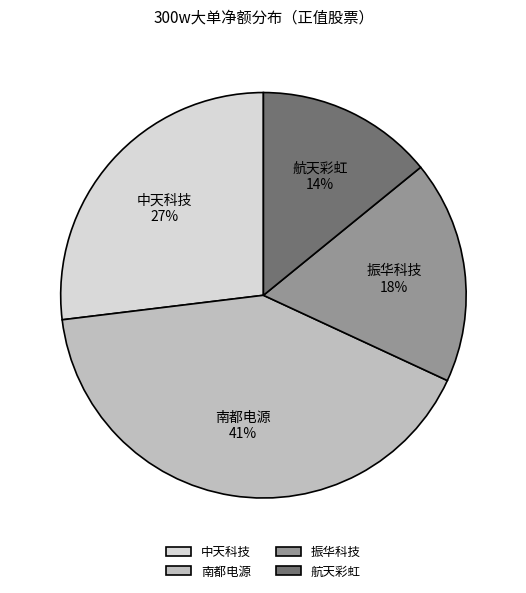

Approximately how many times larger is the value at 南都电源 compared to 中天科技?

1.5